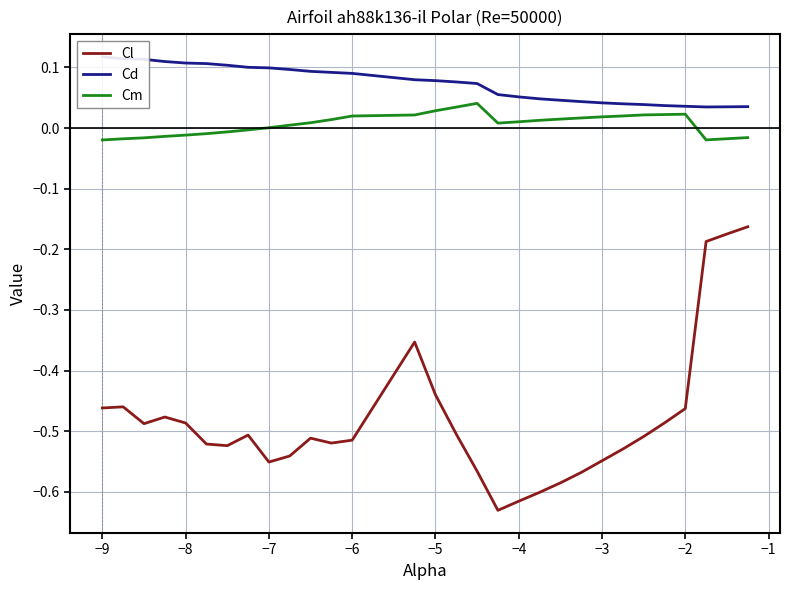

Rank the series by their maximum value, from highest to lowest.

Cd, Cm, Cl